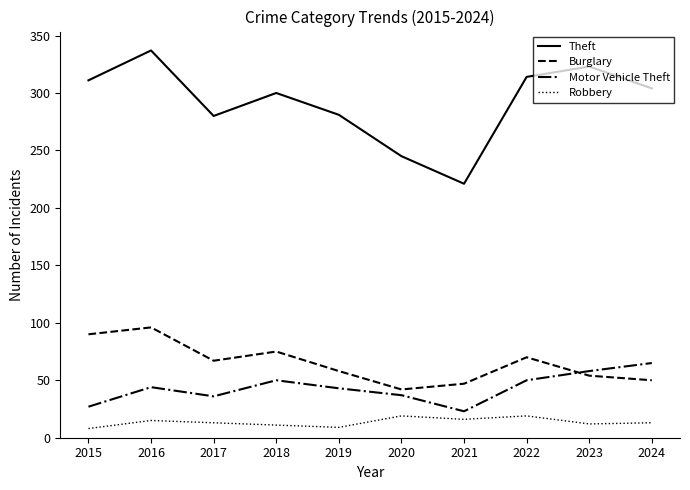

At which category is the sum across all series the highest?

2016